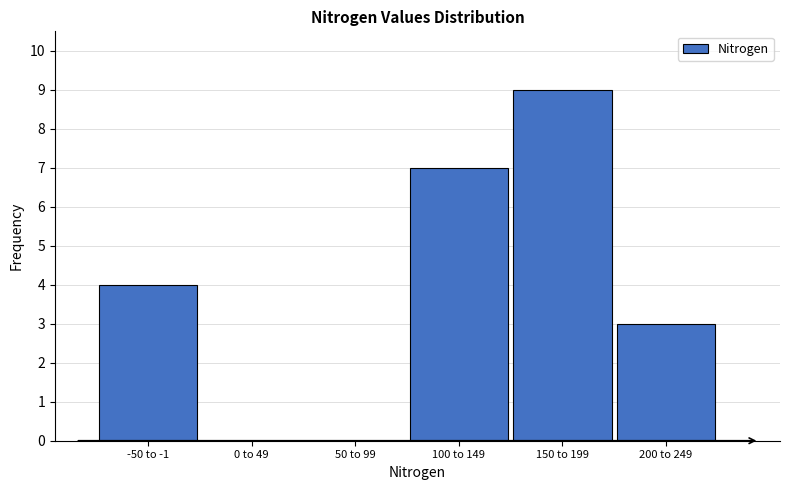

Reading left to right, list all the values displayed in this chart.

-50 to -1=4	0 to 49=0	50 to 99=0	100 to 149=7	150 to 199=9	200 to 249=3